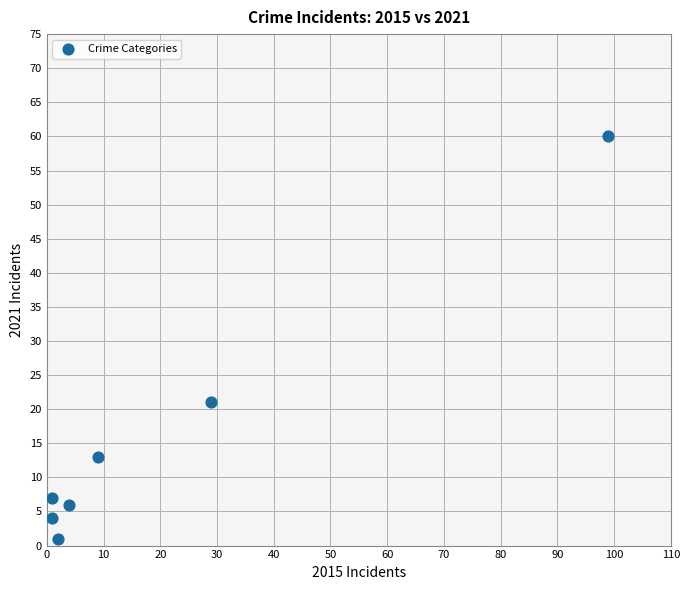

What is the range of Y values (max minus min)?

59